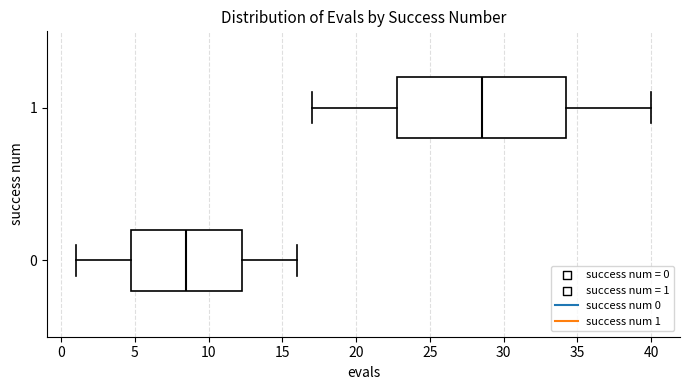

Where is the left edge of the box at y = 1 on the x-axis? The values are not printed on the chart, so give them approximately, as read against the axis.

23.0